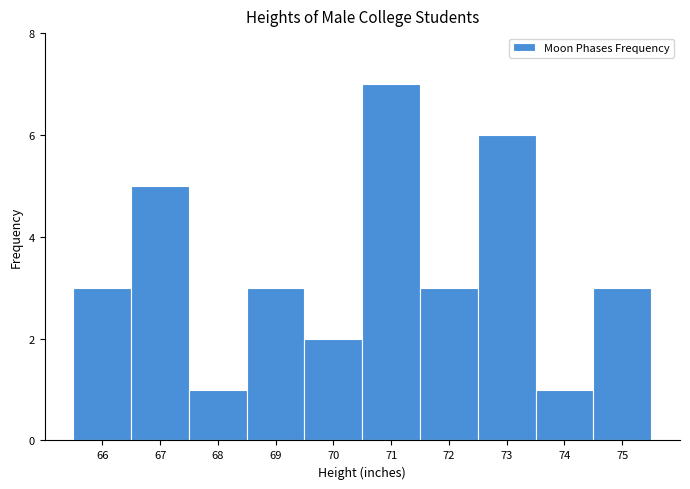

Reading left to right, transcribe this chart: for each bar, give the range it covers on the x-axis and its height. The values are not printed on the chart, so give them approximately, as read against the axis.

65.5 to 66.5: 3
66.5 to 67.5: 5
67.5 to 68.5: 1
68.5 to 69.5: 3
69.5 to 70.5: 2
70.5 to 71.5: 7
71.5 to 72.5: 3
72.5 to 73.5: 6
73.5 to 74.5: 1
74.5 to 75.5: 3